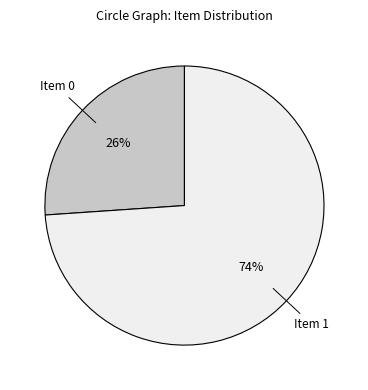

To the nearest percent, what is the average slice percentage?

50%